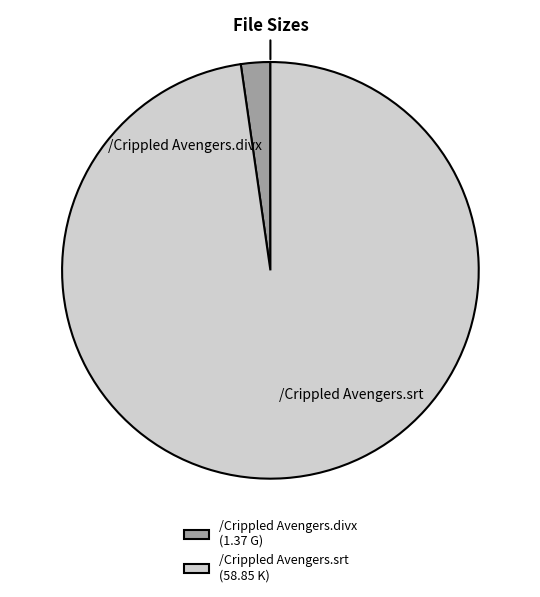

Approximately how many times larger is the value at /Crippled Avengers.srt compared to /Crippled Avengers.divx?

43.0